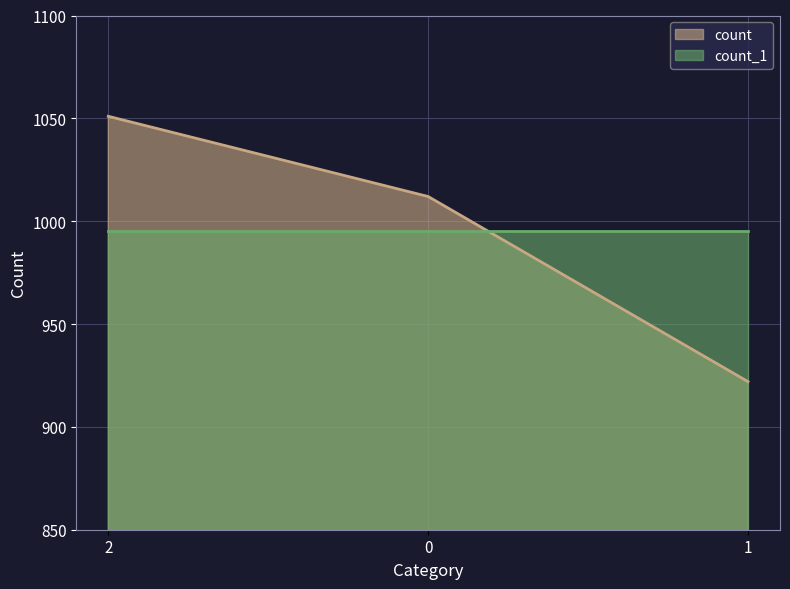

Count the number of categories in the chart.

3